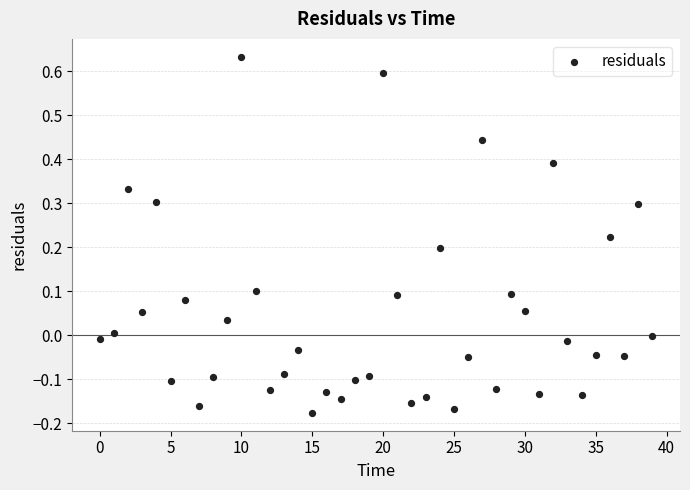

What is the range of Y values (max minus min)?

0.8